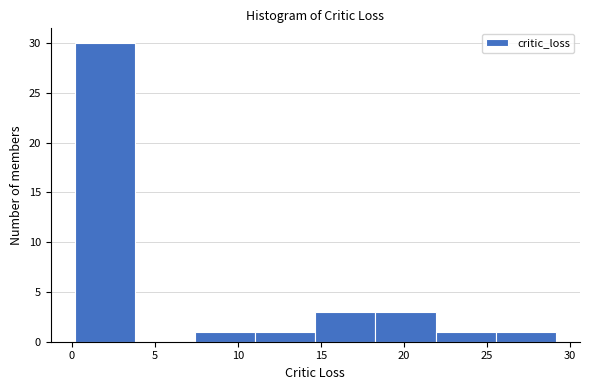

Reading left to right, list every bar in this chart as the range it spans on the x-axis followed by its height. Neither the bar edges nor the heights are printed on the chart, so give them approximately, as read against the axes.

0.0 to 4.0: 30
4.0 to 7.5: 0
7.5 to 11.0: 1
11.0 to 14.5: 1
14.5 to 18.5: 3
18.5 to 22.0: 3
22.0 to 25.5: 1
25.5 to 29.0: 1